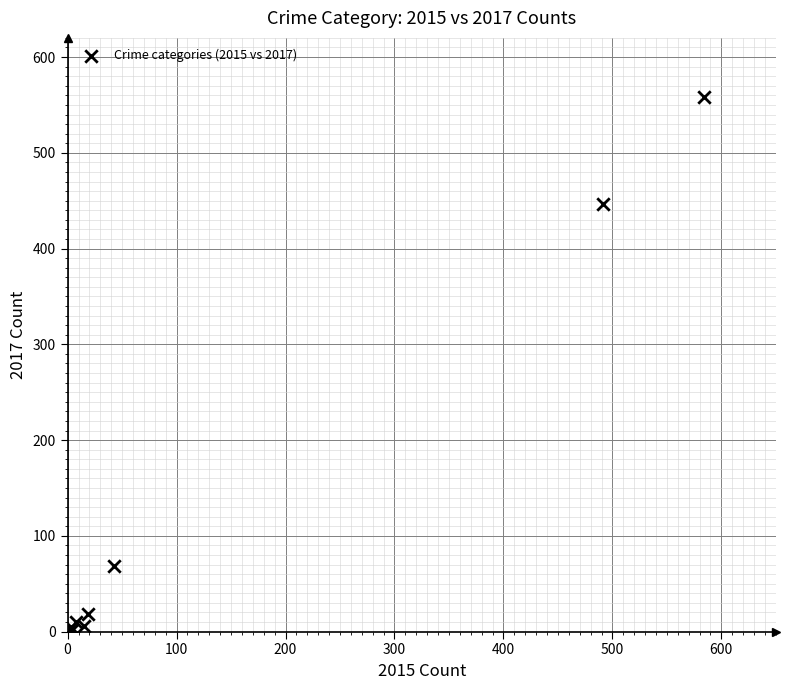

What Y value in the scatter plot is closest to 279?

447